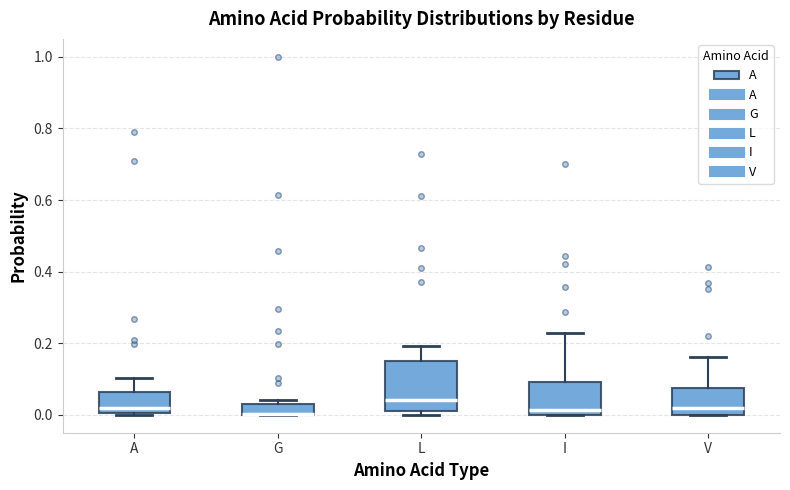

Reading left to right, read every box against the y-axis: the position of its median line, the range the box covers, and the ends of its whiskers. The values are not printed on the chart, so give them approximately, as read against the axis.

A: median 0.02, box 0.00 to 0.06, whiskers 0.00 to 0.10
G: median 0.00 (drawn on the box's lower edge), box 0.00 to 0.04, whiskers 0.00 to 0.04 (just above the box's upper edge)
L: median 0.04, box 0.00 to 0.14, whiskers 0.00 (just below the box's lower edge) to 0.20
I: median 0.02, box 0.00 to 0.10, whiskers 0.00 to 0.22
V: median 0.02, box 0.00 to 0.08, whiskers 0.00 to 0.16